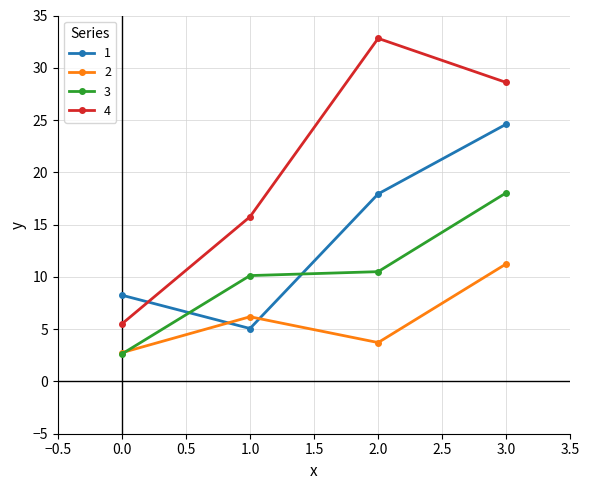

True or false: 1 and 3 cross at least once.

True